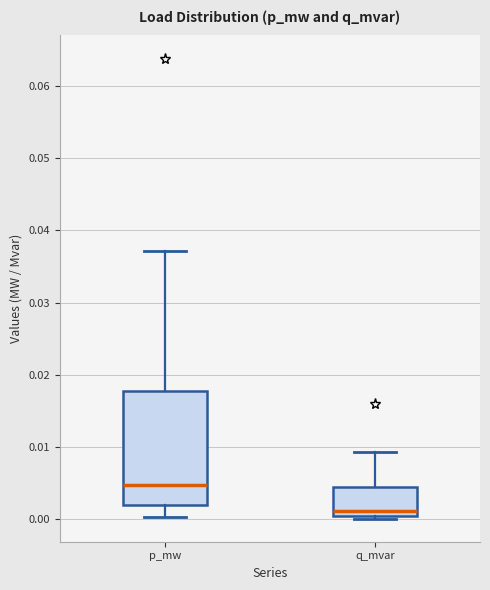

Reading left to right, read every box against the y-axis: the position of its median line, the range the box covers, and the ends of its whiskers. The values are not printed on the chart, so give them approximately, as read against the axis.

p_mw: median 0.005, box 0.002 to 0.018, whiskers 0.000 to 0.037
q_mvar: median 0.001 (just above the box's lower edge), box 0.001 to 0.004, whiskers 0.000 to 0.009